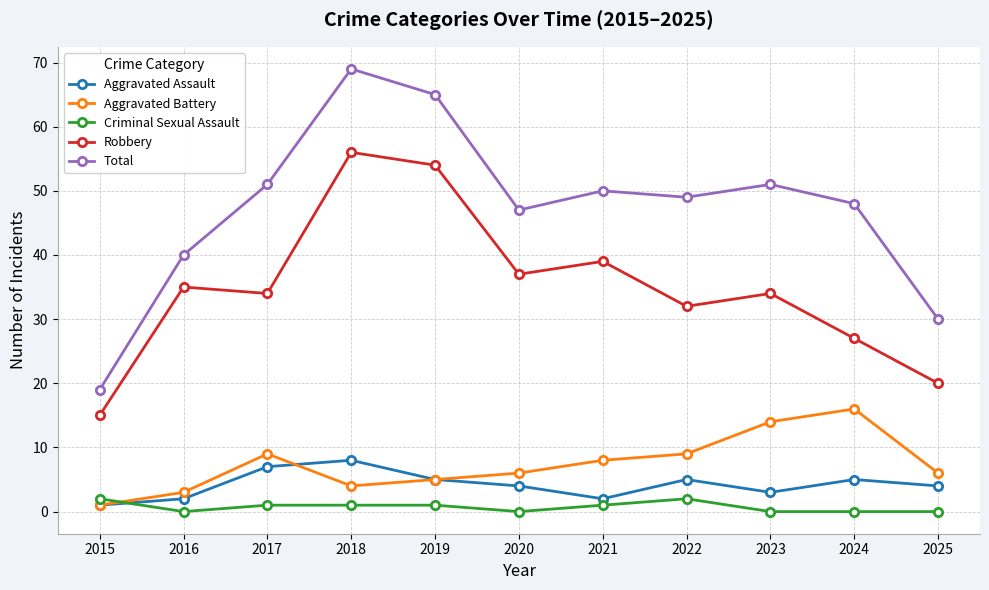

Rank the series at 2020 from lowest to highest value.

Criminal Sexual Assault, Aggravated Assault, Aggravated Battery, Robbery, Total